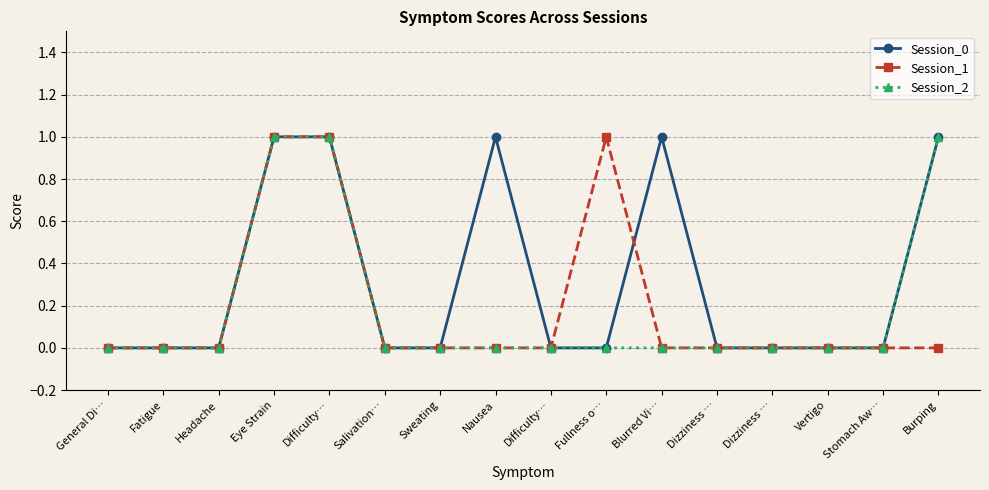

What is the difference between the second highest and minimum values in the Session_1 series?

1